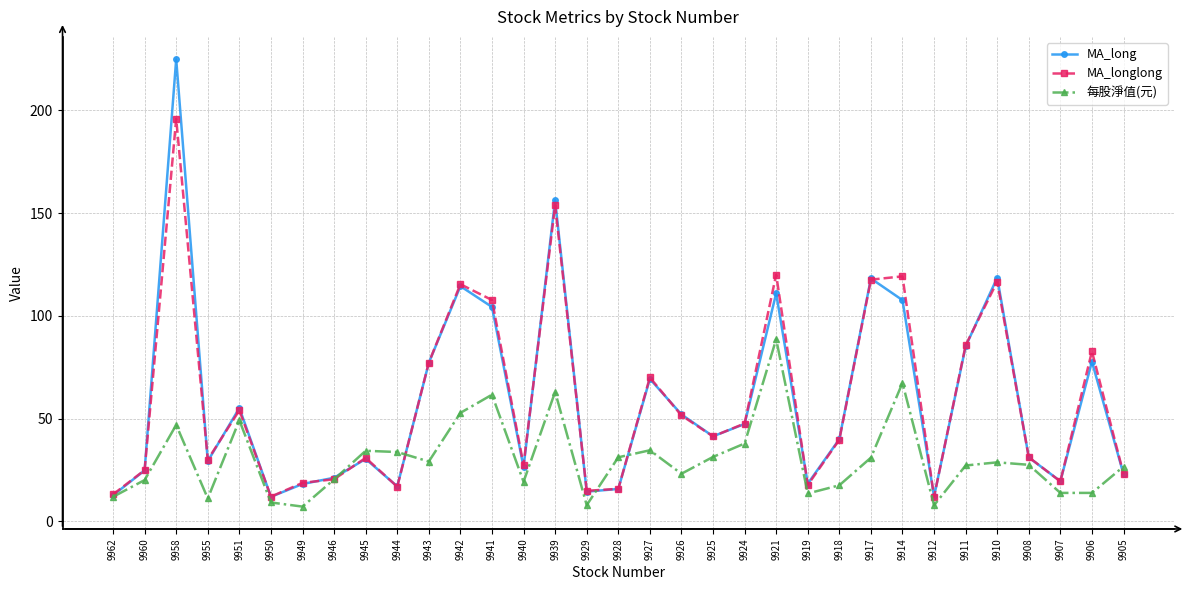

Where does the MA_longlong series first go above 39?

9958